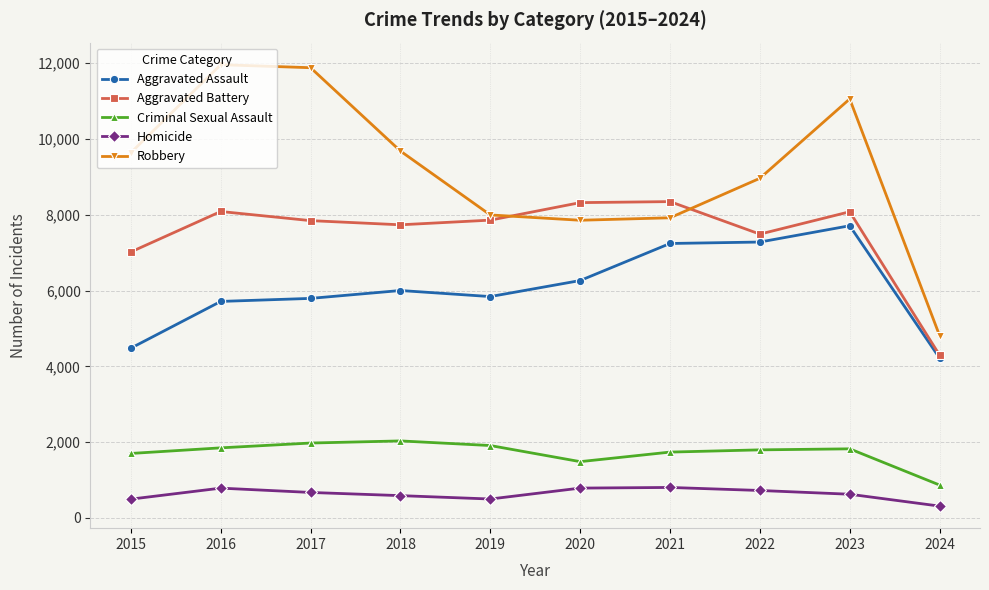

At how many categories does at least one series exceed 9388?

5